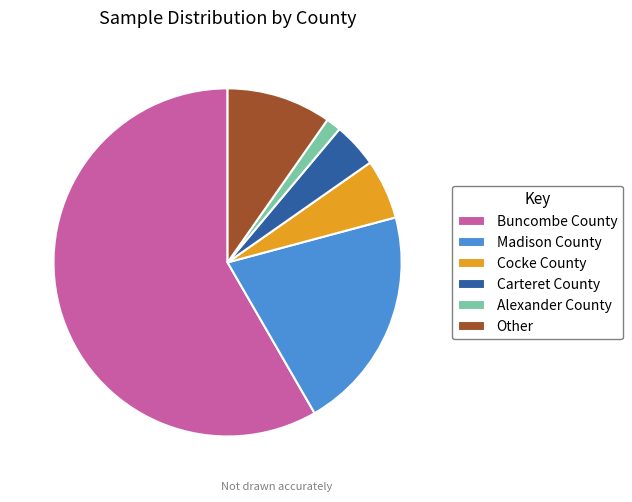

Approximately how many times larger is the value at Cocke County compared to Alexander County?

4.0